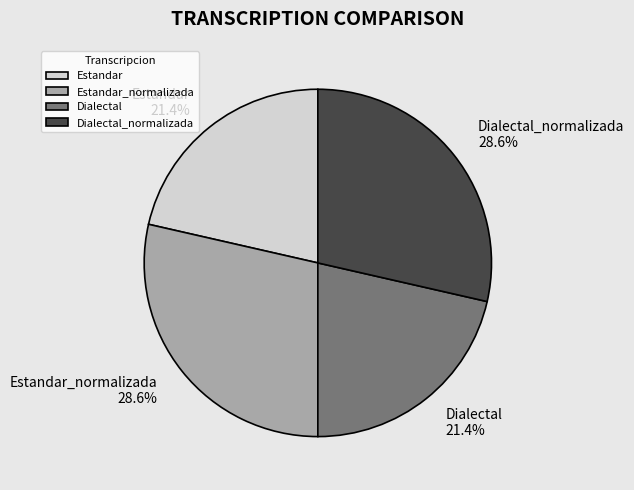

To the nearest percent, what percentage of the pie is Estandar?

21%